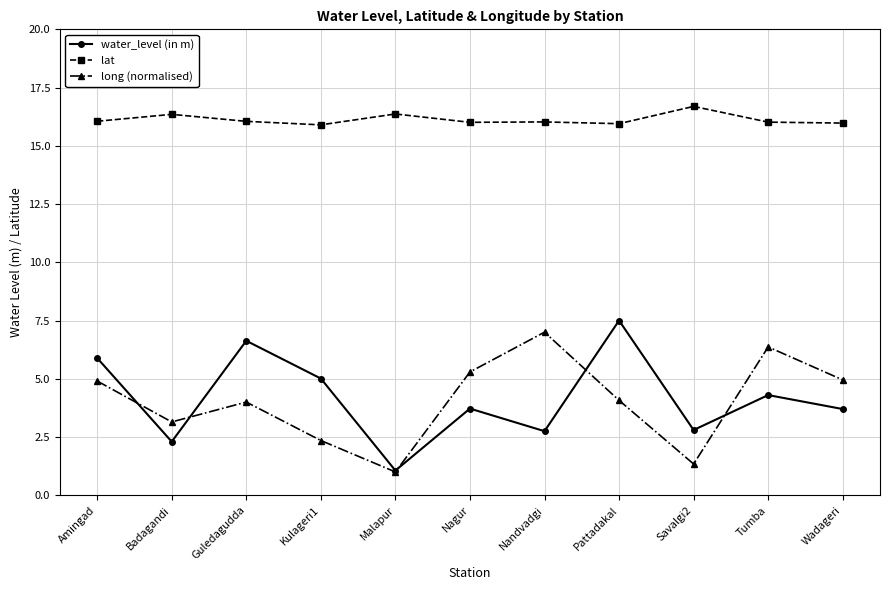

What are all the series names shown in the legend?

water_level (in m), lat, long (normalised)